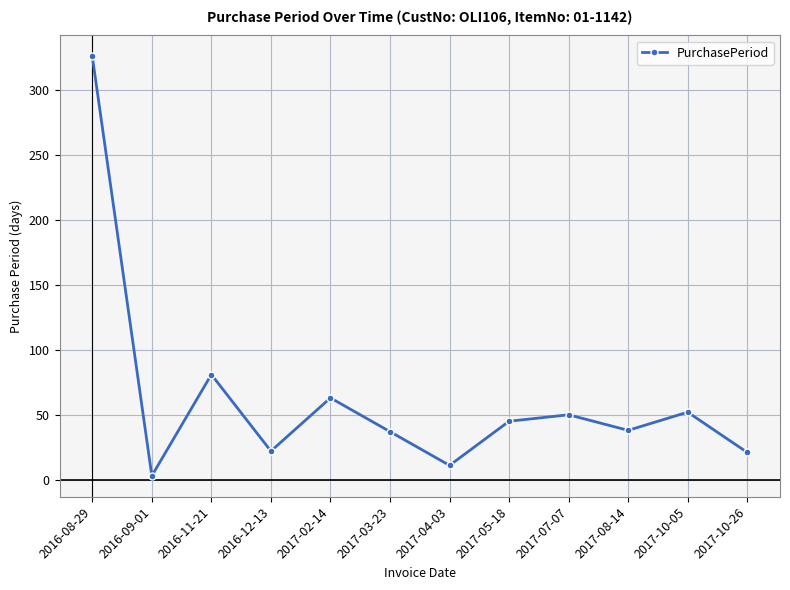

At which category does the data reach its first local valley?

2016-09-01